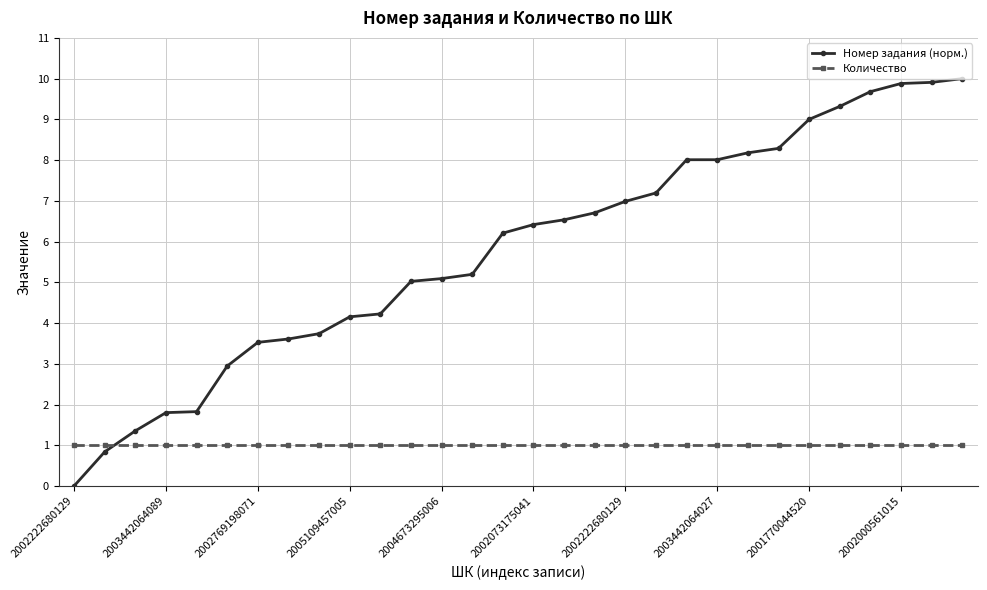

What is the value of the Количество point at the 4th from the left?

1.0